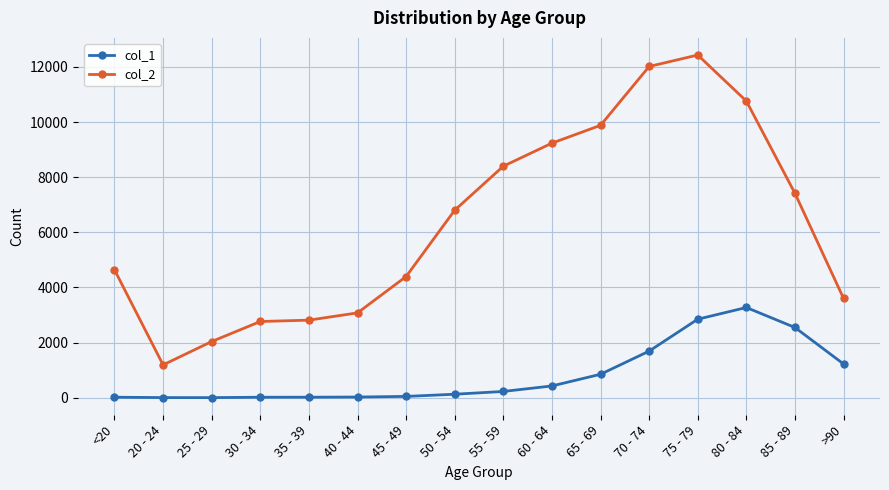

List the series in order of their peak value, lowest first.

col_1, col_2